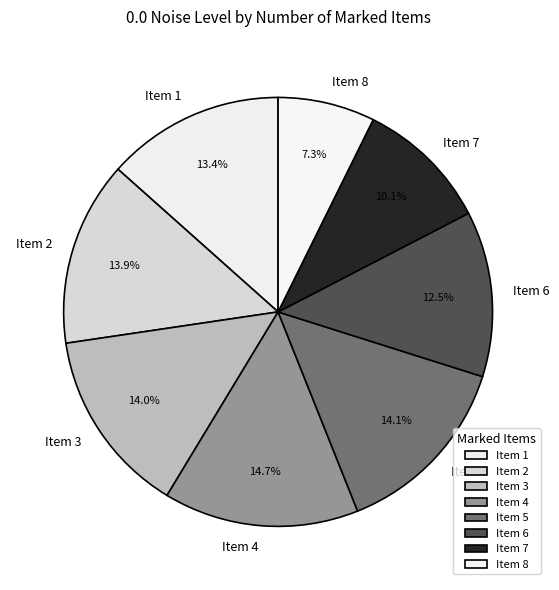

To the nearest percent, what is the average slice percentage?

12%